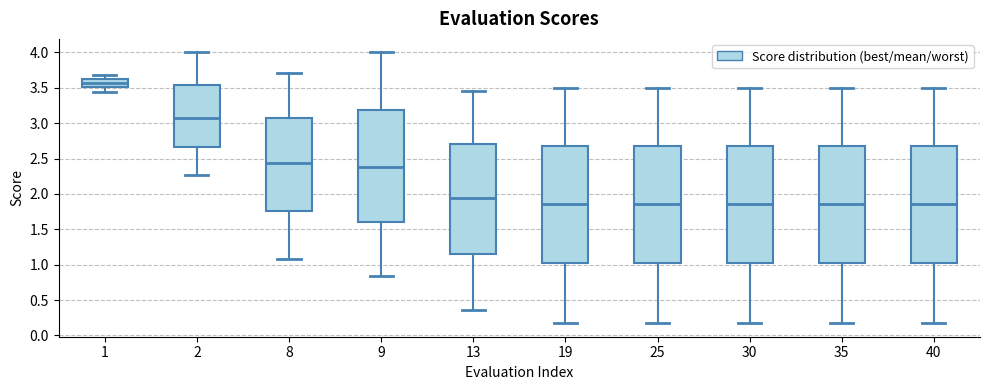

Which box has the highest median line?

1